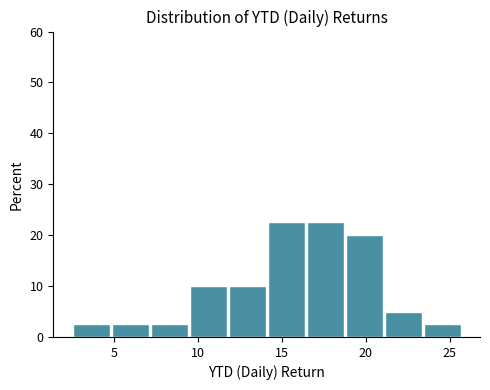

Reading left to right, list every bar in this chart as the range it spans on the x-axis followed by its height. Neither the bar edges nor the heights are printed on the chart, so give them approximately, as read against the axes.

2.5 to 5.0: 3
5.0 to 7.0: 3
7.0 to 9.5: 3
9.5 to 12.0: 10
12.0 to 14.0: 10
14.0 to 16.5: 23
16.5 to 18.5: 23
18.5 to 21.0: 20
21.0 to 23.5: 5
23.5 to 25.5: 3